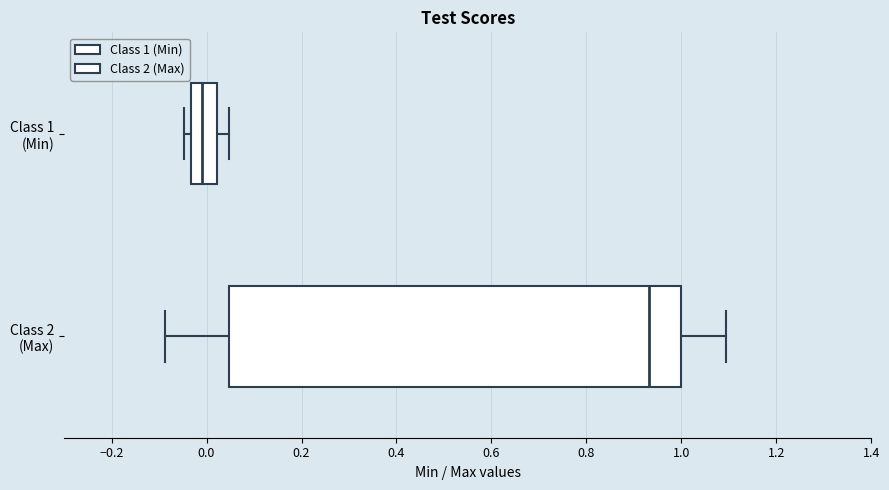

Reading bottom to top, read every box against the x-axis: the position of its median line, the range the box covers, and the ends of its whiskers. The values are not printed on the chart, so give them approximately, as read against the axis.

Class 2 (Max): median 0.94, box 0.04 to 1.00, whiskers -0.08 to 1.10
Class 1 (Min): median 0.00, box -0.04 to 0.02, whiskers -0.04 (just left of the box's left edge) to 0.04